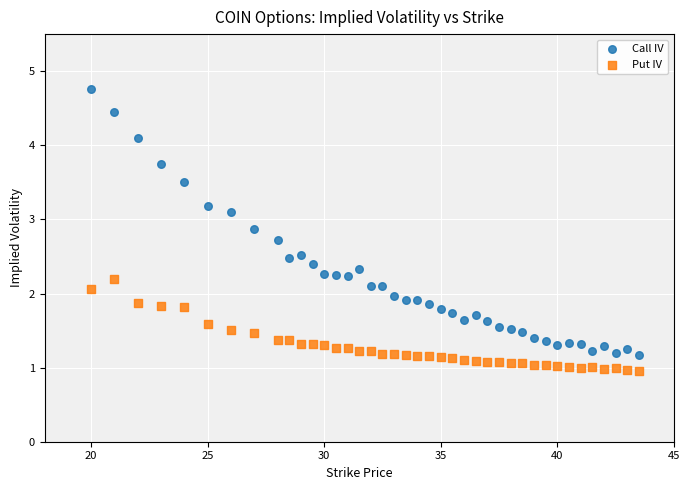

Which series has the widest spread of Y values?

Call IV